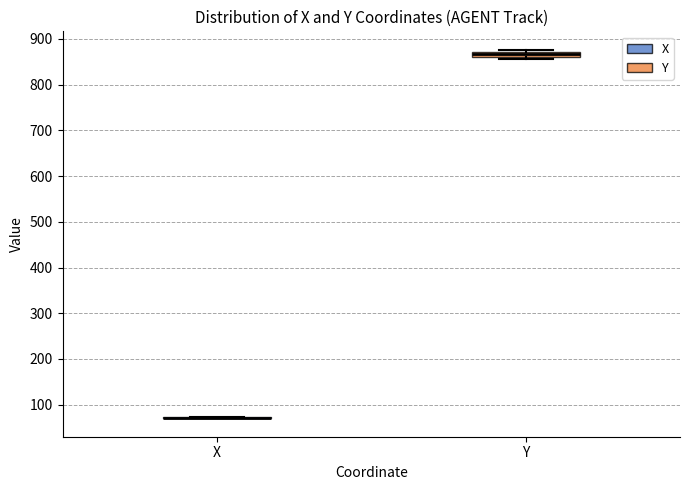

Where is the upper edge of the box for Y on the y-axis? The values are not printed on the chart, so give them approximately, as read against the axis.

870